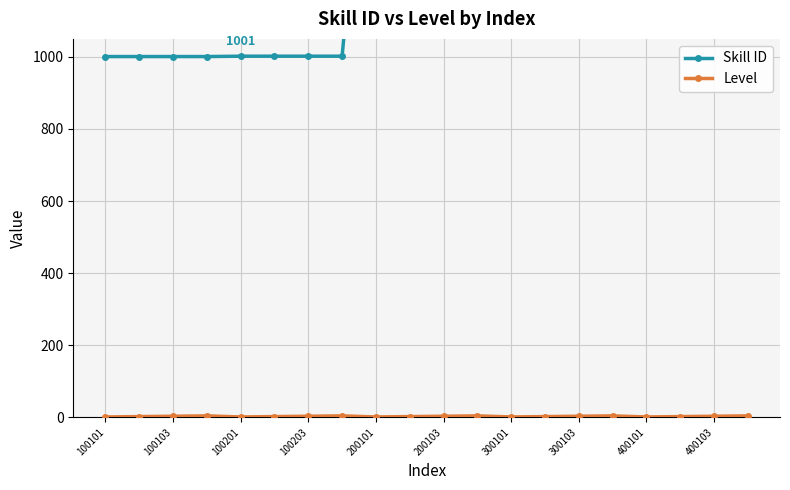

What is the smallest value displayed?

1